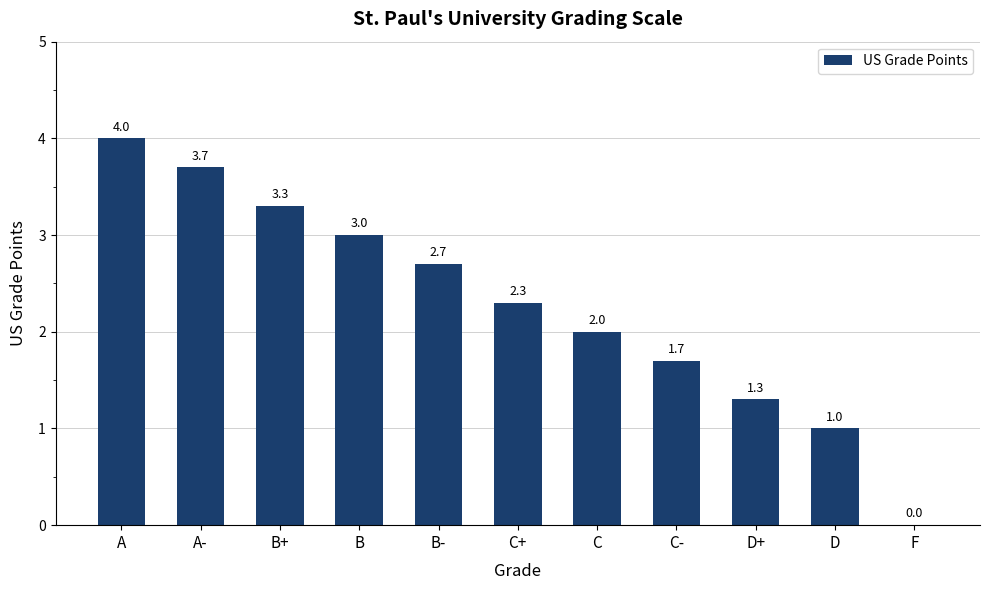

What is the greatest value displayed?

4.0